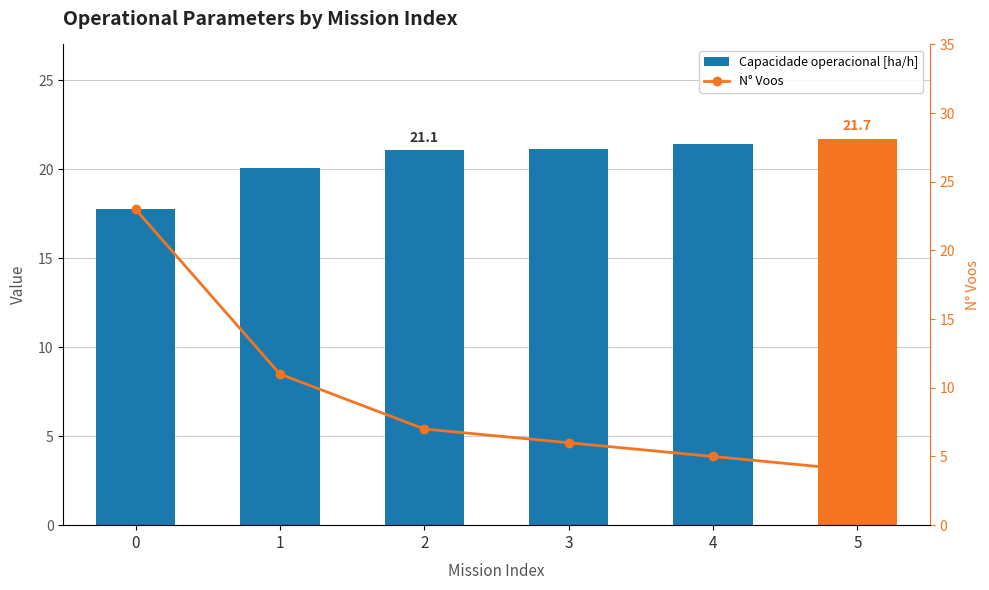

Which series changed the most between 2 and 4?

N° Voos